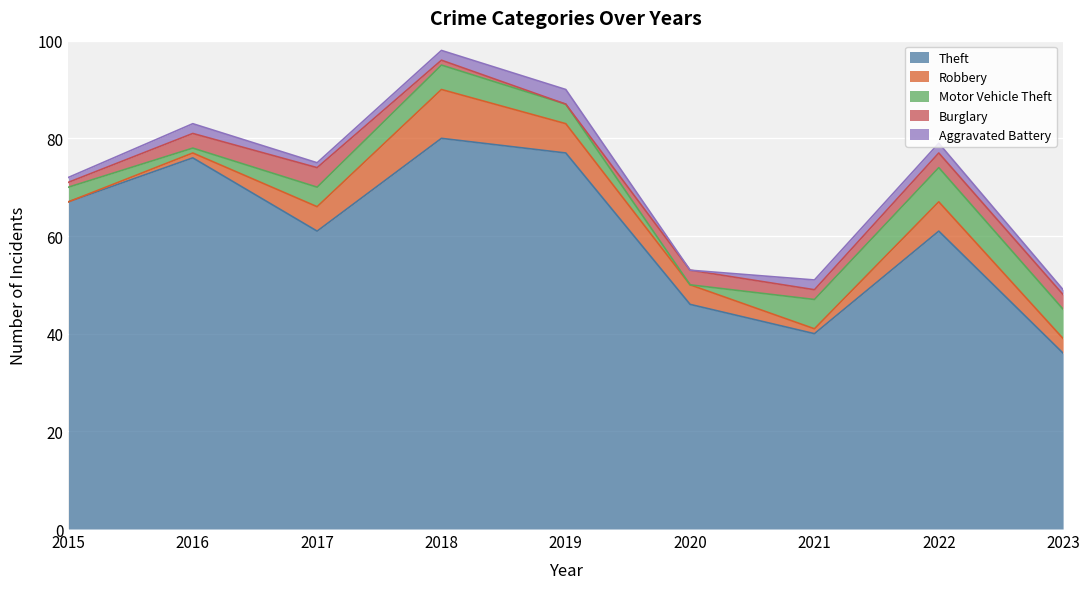

What is the average value of the Robbery series?

4